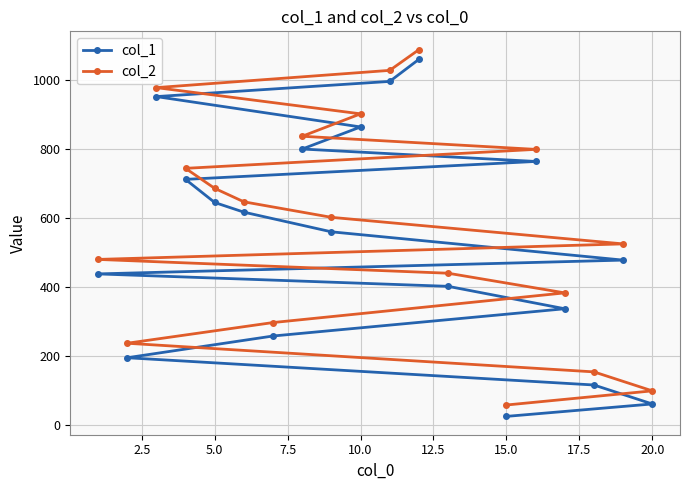

What is the smallest value displayed?

26